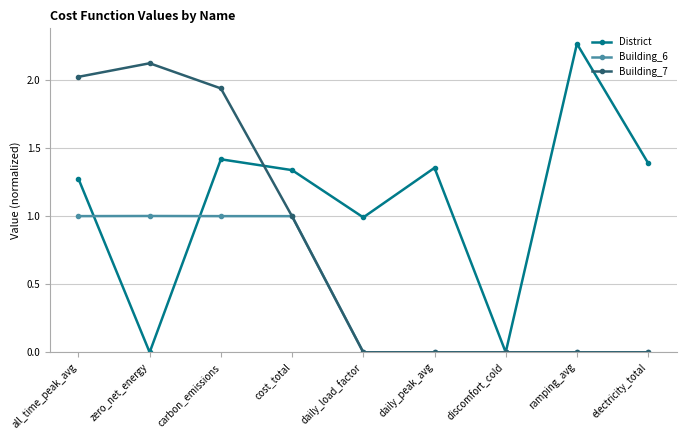

Is it true that District equals -0.7 at zero_net_energy?

False